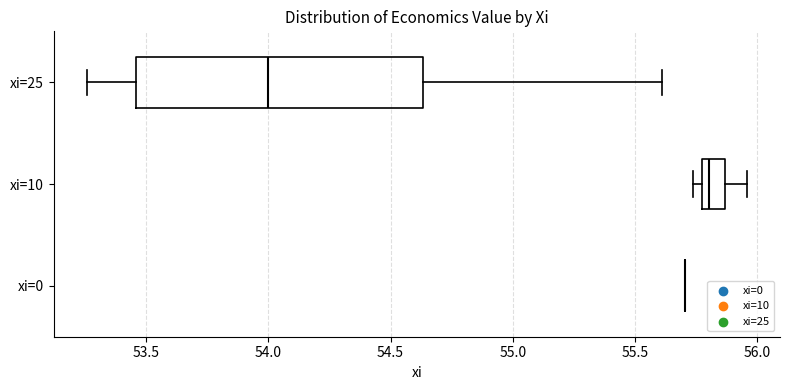

Reading bottom to top, transcribe this box plot: for each box, give where its median line is, the range the box spans, and where its two whiskers end, as read against the x-axis. The values are not printed on the chart, so give them approximately, as read against the axis.

xi=0: box collapsed to a line at 55.70, whiskers 55.70 to 55.70
xi=10: median 55.80, box 55.75 to 55.85, whiskers 55.75 (just left of the box's left edge) to 55.95
xi=25: median 54.00, box 53.45 to 54.65, whiskers 53.25 to 55.60